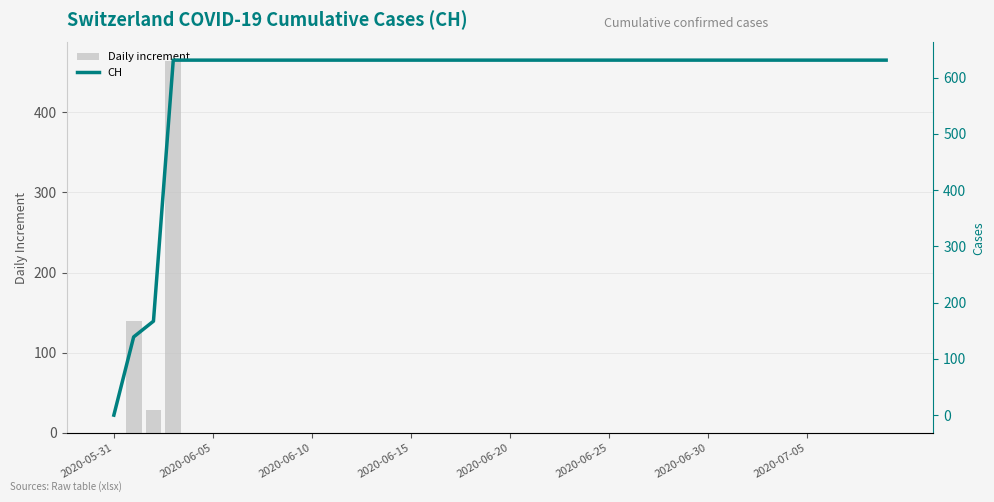

How many values in the CH series are below 631?

3